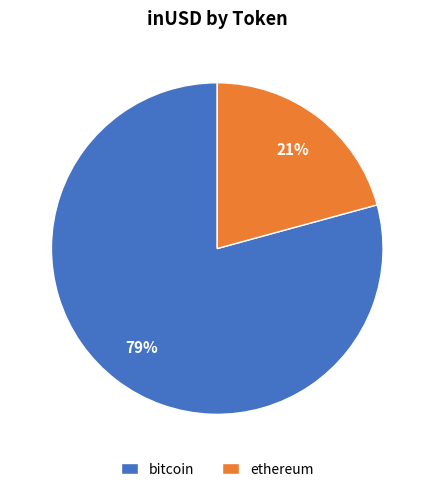

How many slices are in this pie chart?

2